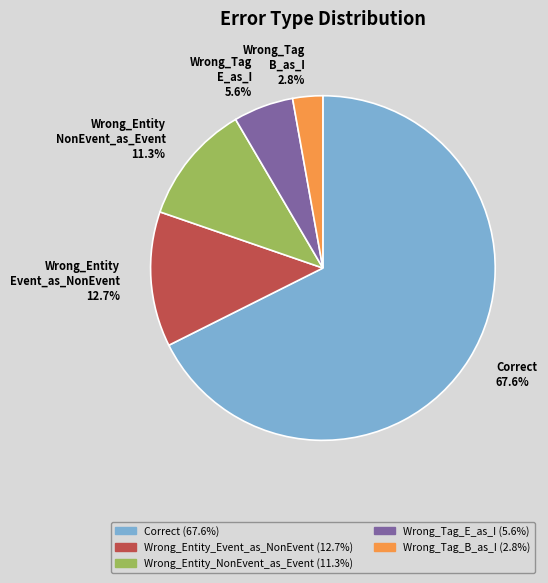

Do Wrong_Entity Event_as_NonEvent 12.7% and Wrong_Entity NonEvent_as_Event 11.3% together represent more than half of the pie?

No